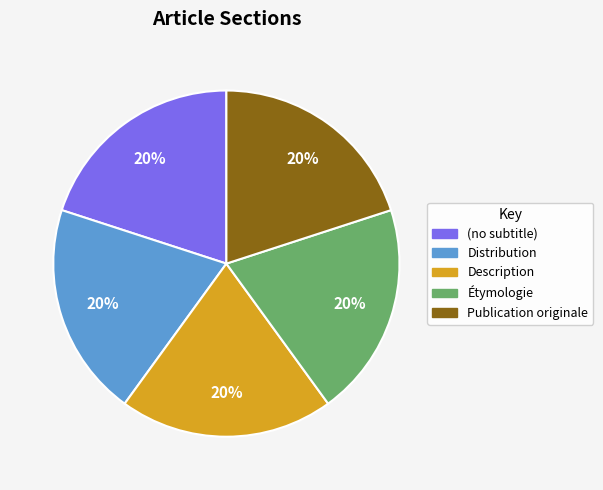

To the nearest percent, what portion does Étymologie represent?

20%